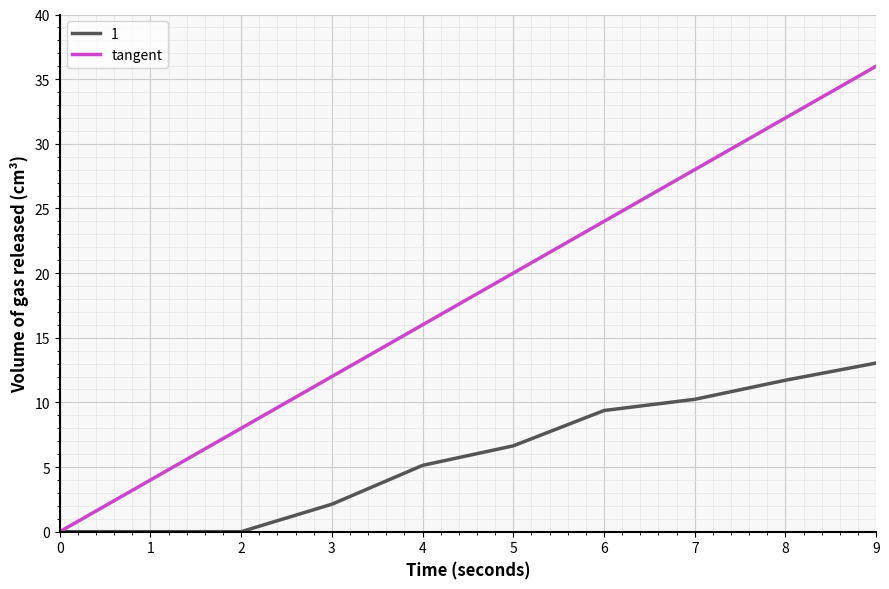

Does the chart display data point markers on the line(s)?

No